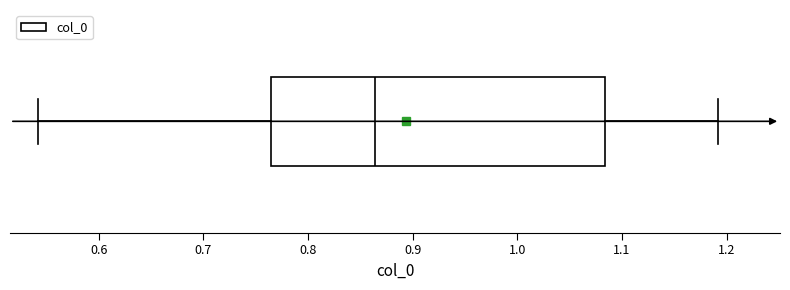

Where is the left edge of the box on the x-axis? The values are not printed on the chart, so give them approximately, as read against the axis.

0.76